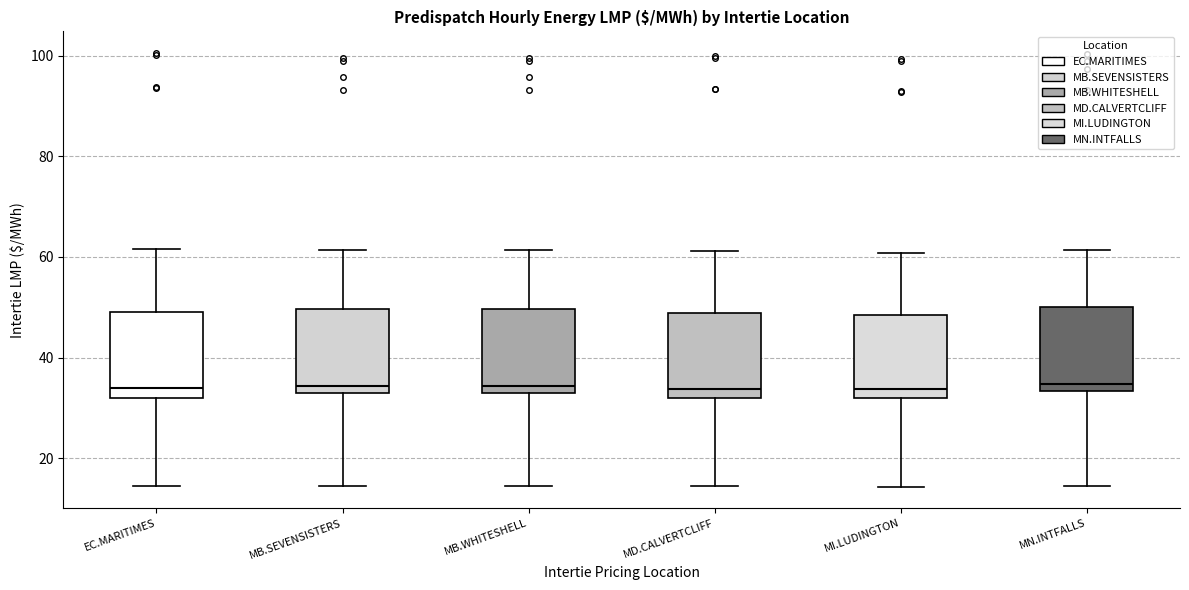

Reading left to right, read every box against the y-axis: the position of its median line, the range the box covers, and the ends of its whiskers. The values are not printed on the chart, so give them approximately, as read against the axis.

EC.MARITIMES: median 34, box 32 to 48, whiskers 14 to 62
MB.SEVENSISTERS: median 34, box 32 to 50, whiskers 14 to 62
MB.WHITESHELL: median 34, box 32 to 50, whiskers 14 to 62
MD.CALVERTCLIFF: median 34, box 32 to 48, whiskers 14 to 62
MI.LUDINGTON: median 34, box 32 to 48, whiskers 14 to 60
MN.INTFALLS: median 34 (just above the box's lower edge), box 34 to 50, whiskers 14 to 62